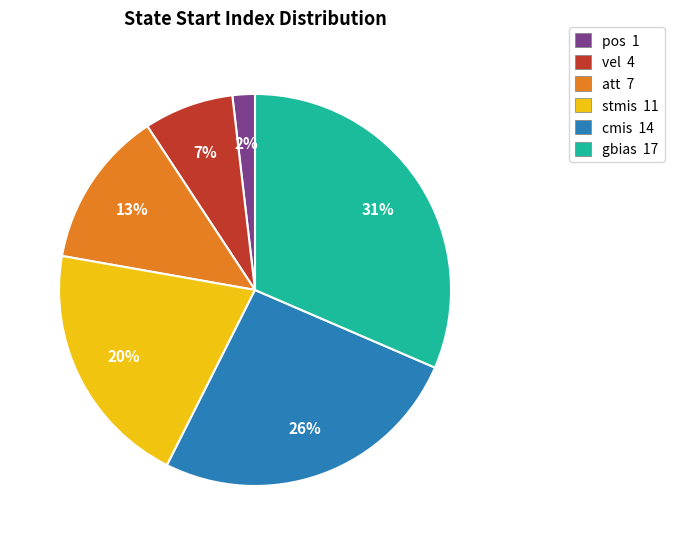

Which slice is the largest?

gbias